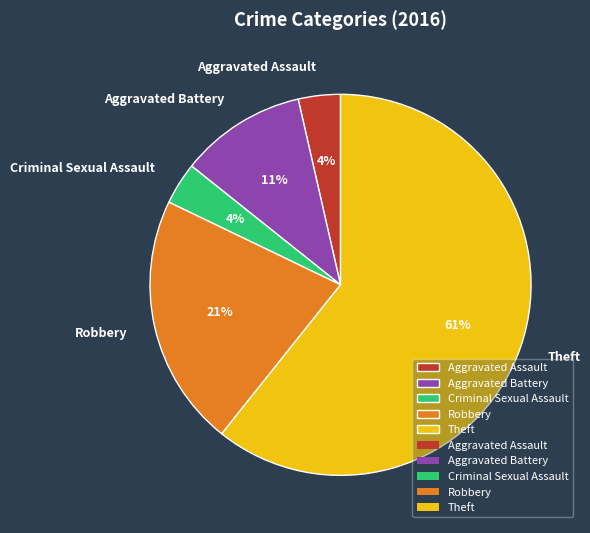

To the nearest percent, what is the average slice percentage?

20%